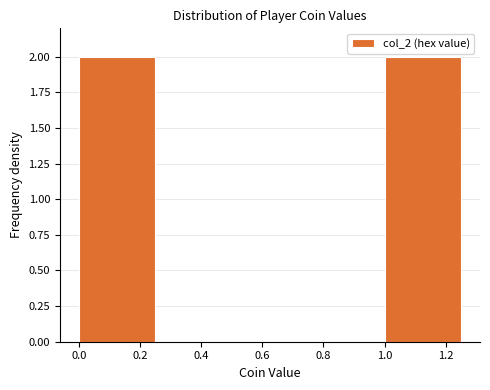

What is the height of the bar covering 0.00 to 0.25 on the x-axis? The values are not printed on the chart, so give them approximately, as read against the axis.

2